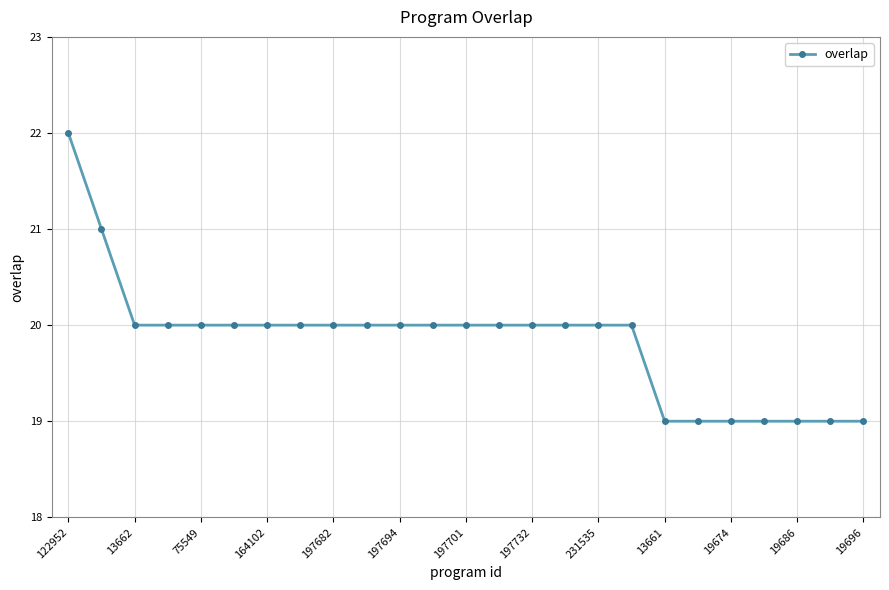

Reading left to right, what are all the values shown in this chart?

22	21	20	20	20	20	20	20	20	20	20	20	20	20	20	20	20	20	19	19	19	19	19	19	19